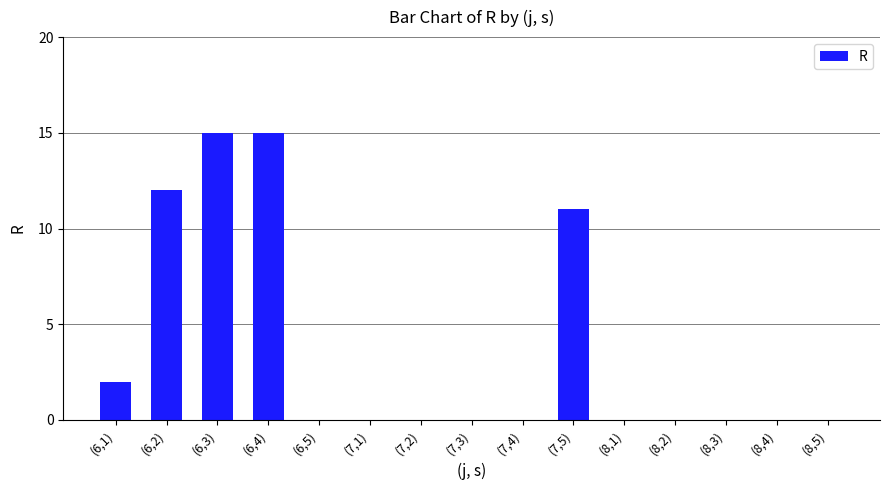

What is the sum of all values?

55